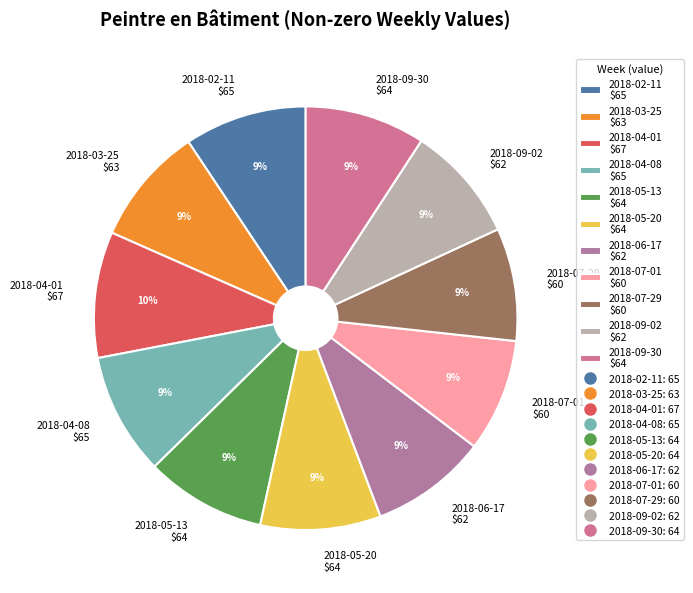

How many slices are in this pie chart?

11